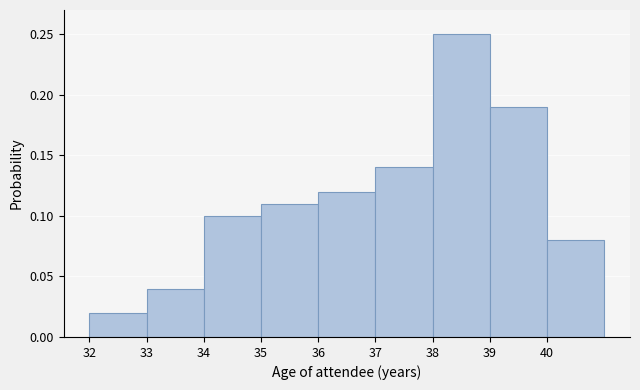

Which range on the x-axis has the tallest bar?

38 to 39